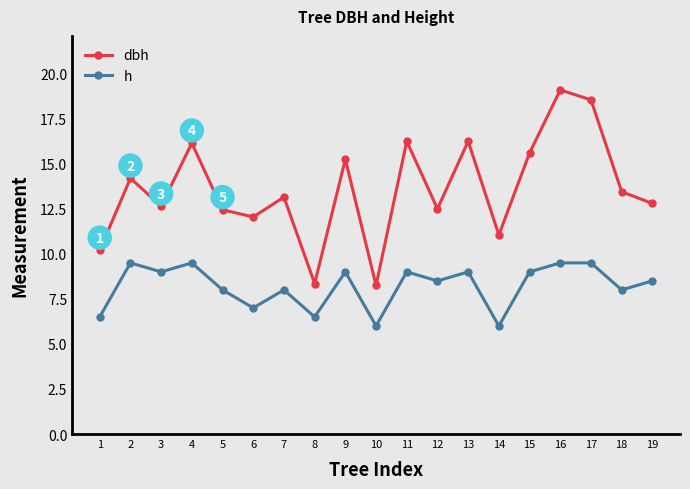

In h, how many points are lower than both neighbors (excluding endpoints)?

7